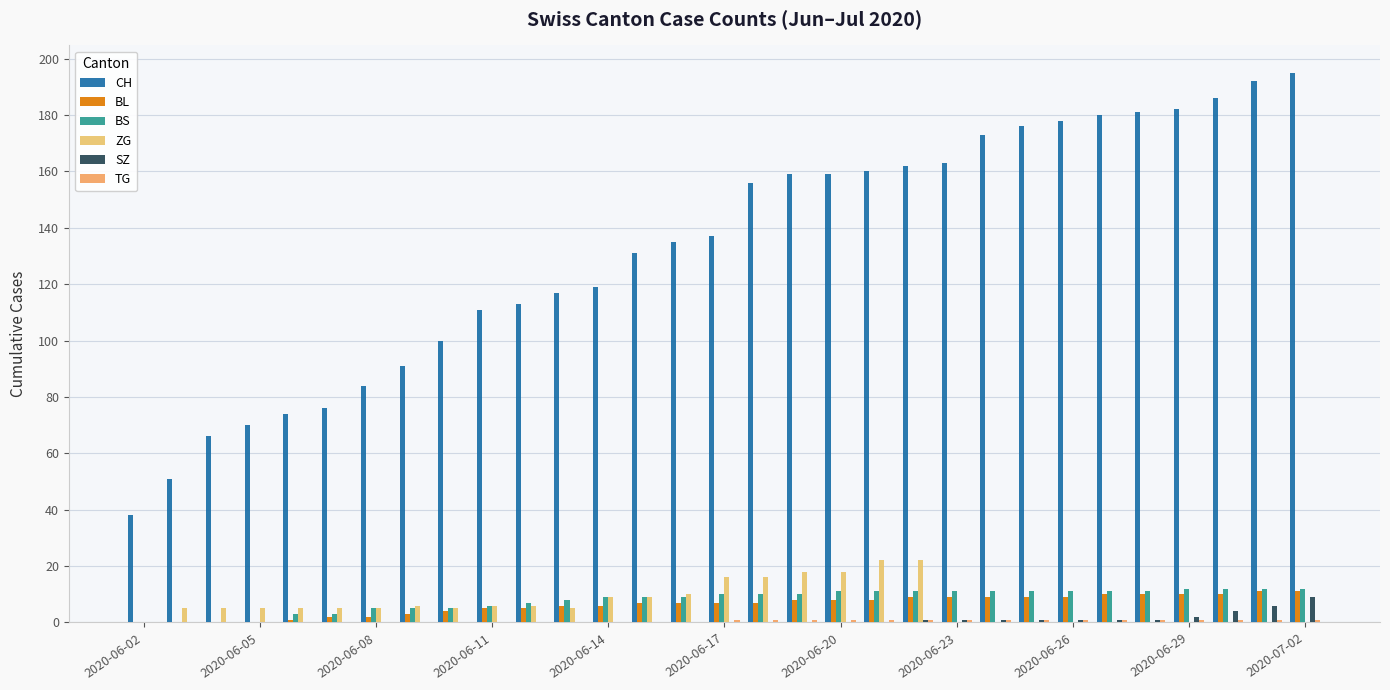

At which category does the chart reach its minimum across all series?

2020-06-02